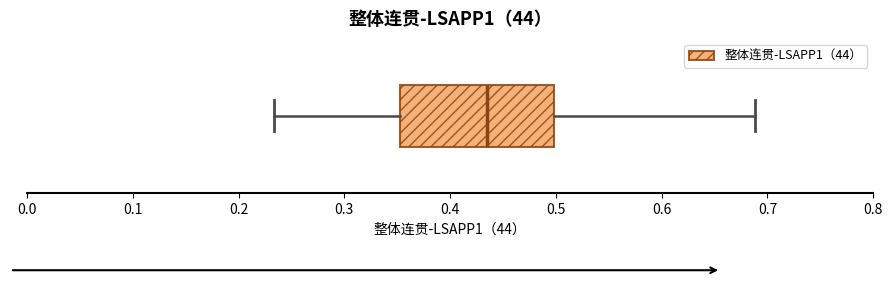

Read this box plot against the x-axis: the position of the median line, the range covered by the box, and the ends of both whiskers. The values are not printed on the chart, so give them approximately, as read against the axis.

median 0.43, box 0.35 to 0.50, whiskers 0.23 to 0.69